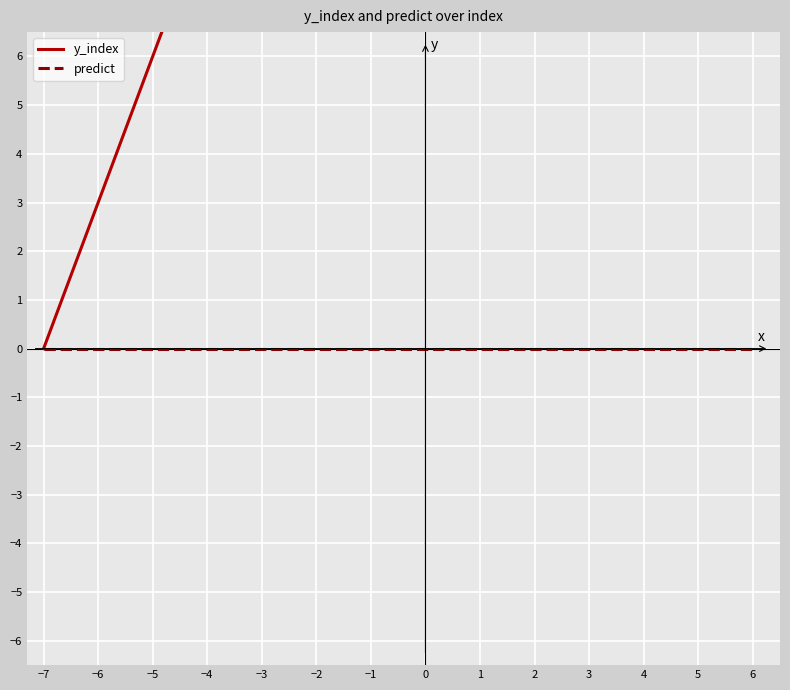

Is this an area chart (filled region under the line)?

No